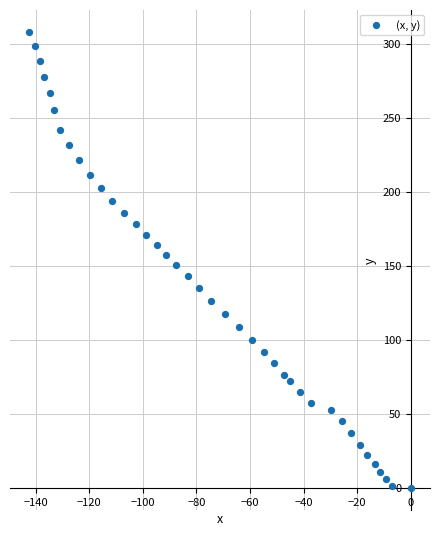

What is the range of X values (max minus min)?

142.4